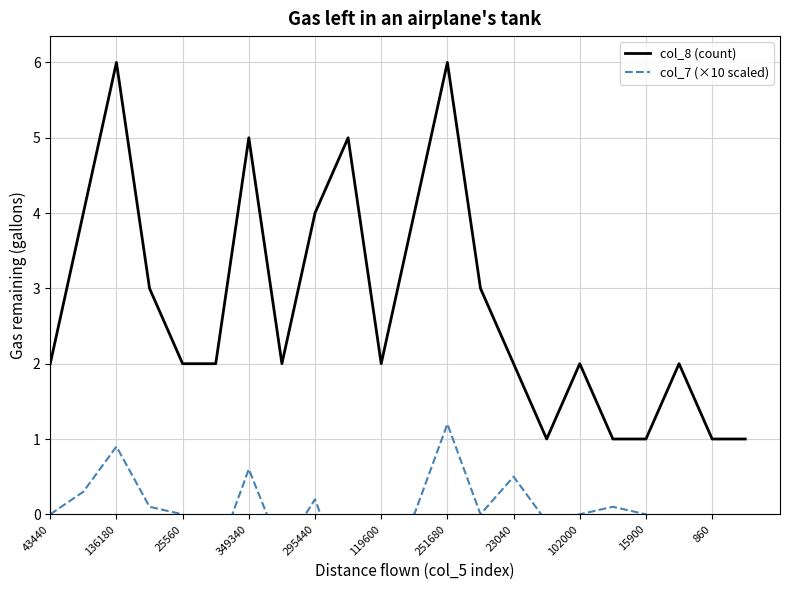

What is the maximum value for col_8 (count)?

6